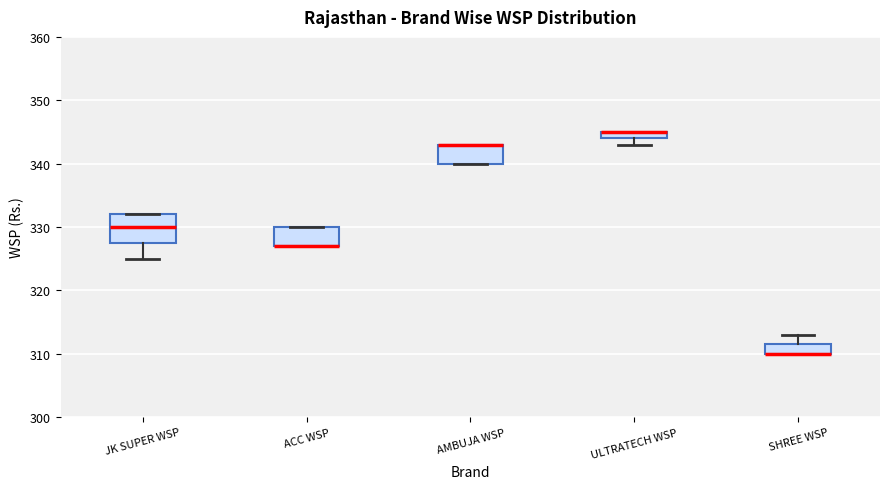

Which box is the tallest, from its lower edge to its upper edge?

JK SUPER WSP